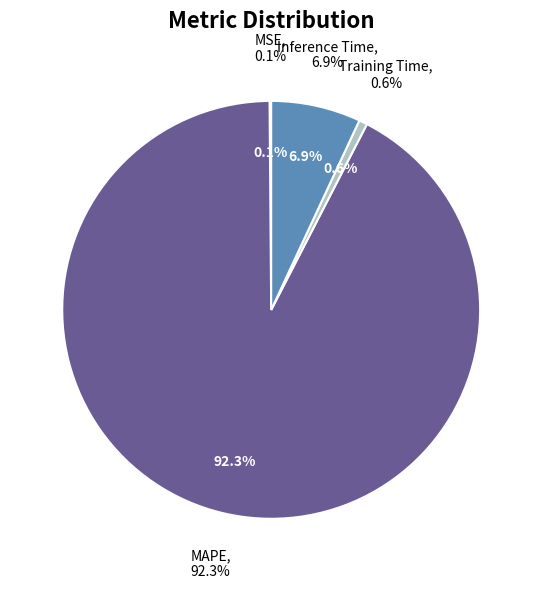

How many segments does this pie chart have?

4